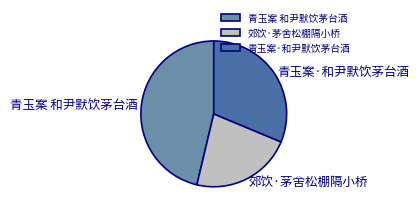

Which category has the smallest portion of the pie?

郊饮·茅舍松棚隔小桥